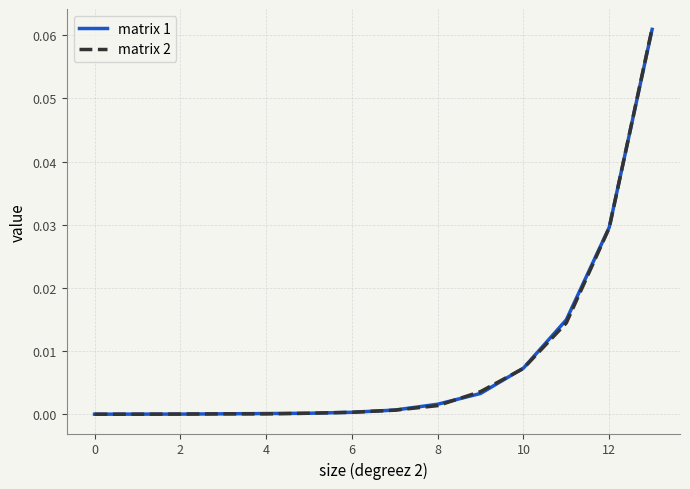

Which series has the widest spread of values?

matrix 2